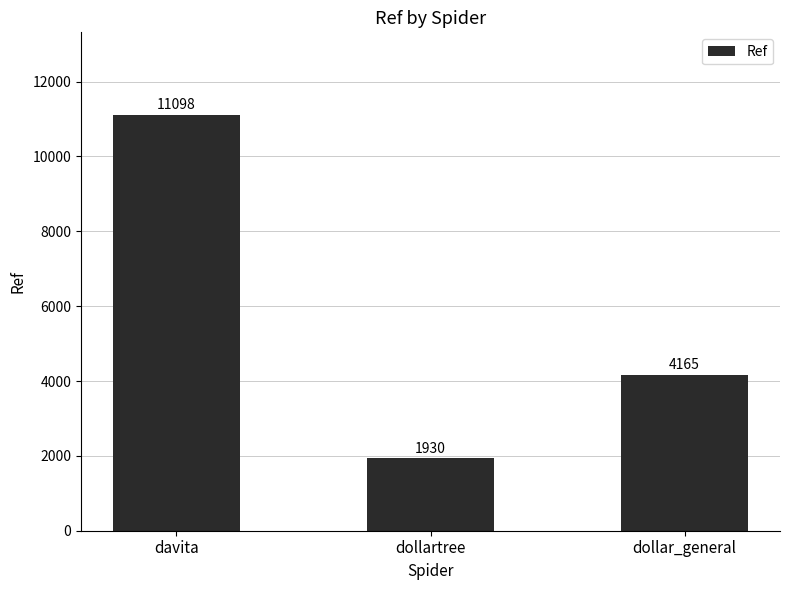

True or false: the data shows 7697 at davita.

False